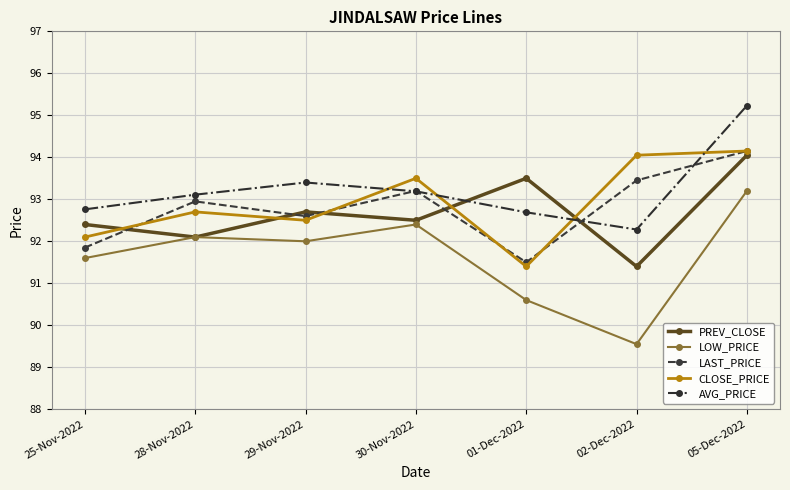

What is the label of the 4th point from the left?

30-Nov-2022